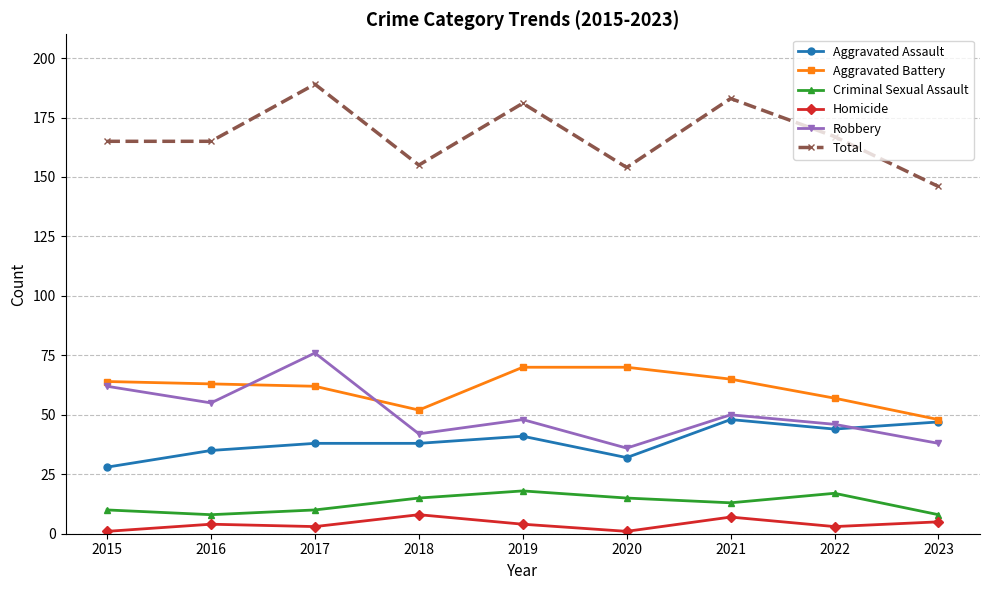

How many lines are shown in the chart?

6